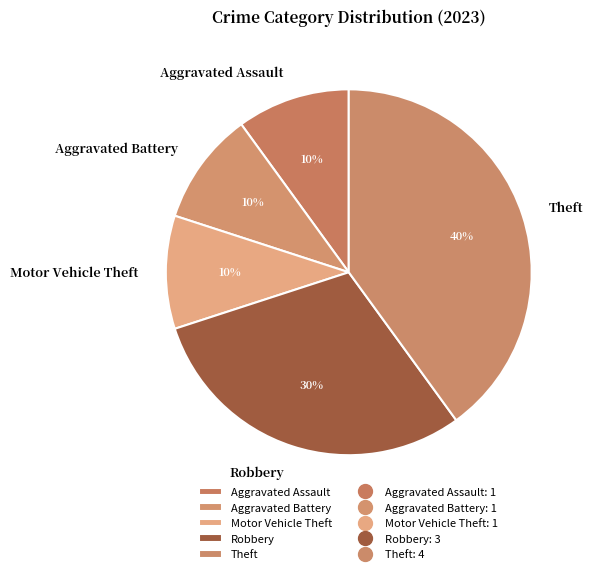

Combined, do Motor Vehicle Theft and Aggravated Battery account for over 50%?

No